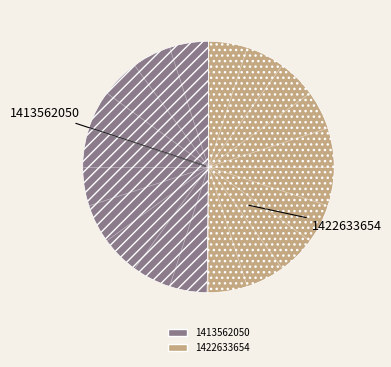

The 1422633654 slice represents 38% of the pie. True or false?

False